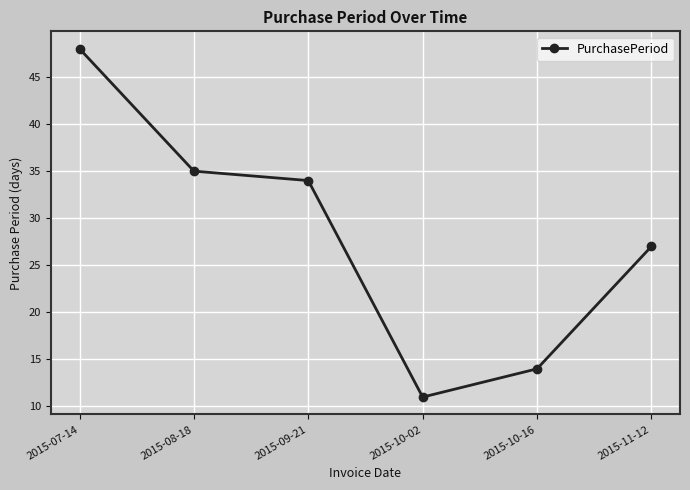

List the labels in order of value, largest first.

2015-07-14, 2015-08-18, 2015-09-21, 2015-11-12, 2015-10-16, 2015-10-02